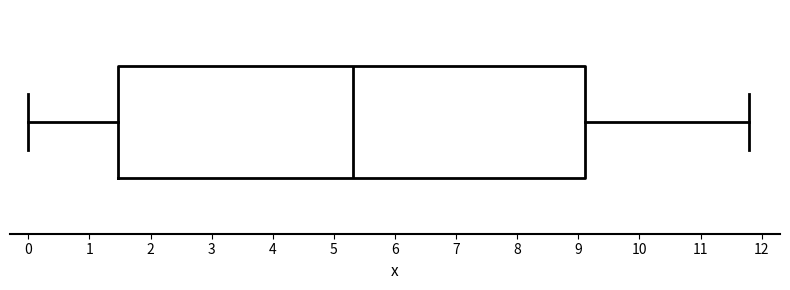

Where does the left whisker of the box end on the x-axis? The values are not printed on the chart, so give them approximately, as read against the axis.

0.0